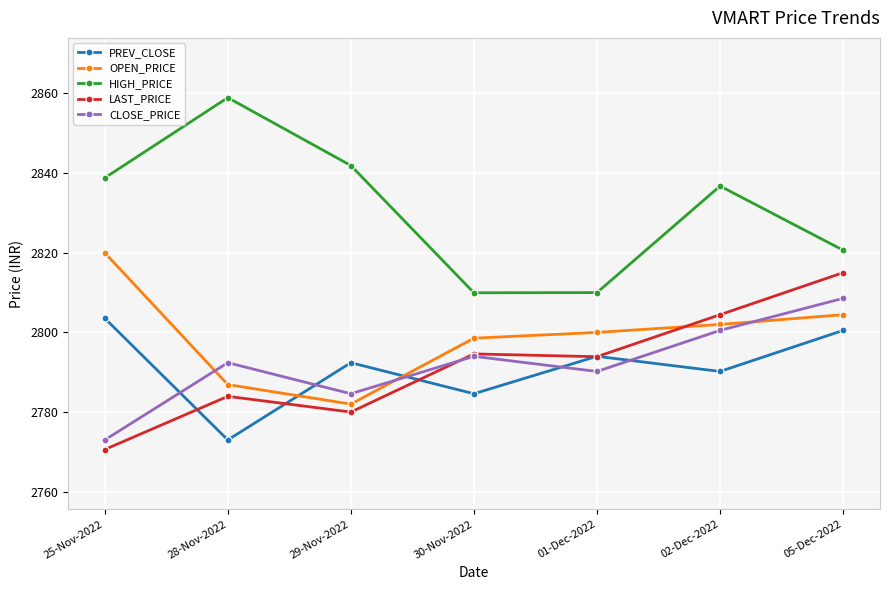

What is the approximate value of OPEN_PRICE at 25-Nov-2022?

2820.0